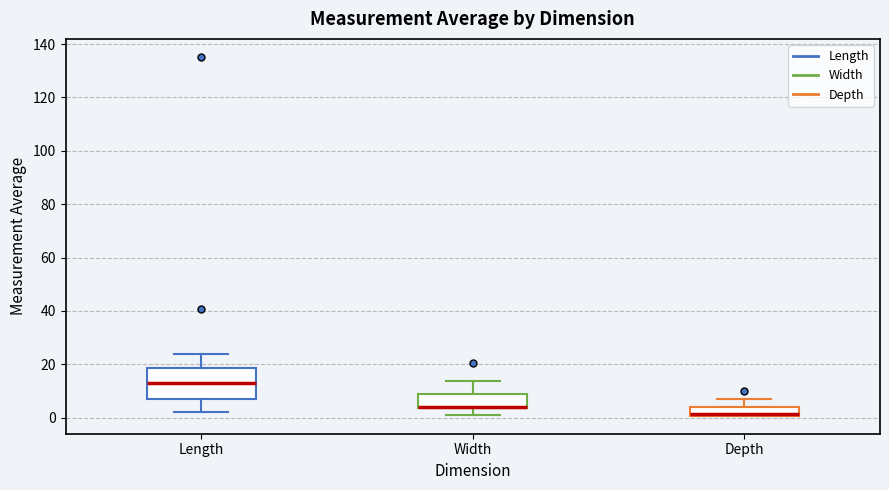

Reading left to right, transcribe this box plot: for each box, give where its median line is, the range the box spans, and where its two whiskers end, as read against the y-axis. The values are not printed on the chart, so give them approximately, as read against the axis.

Length: median 14, box 8 to 18, whiskers 2 to 24
Width: median 4 (drawn on the box's lower edge), box 4 to 8, whiskers 2 to 14
Depth: median 2, box 0 to 4, whiskers 0 to 6